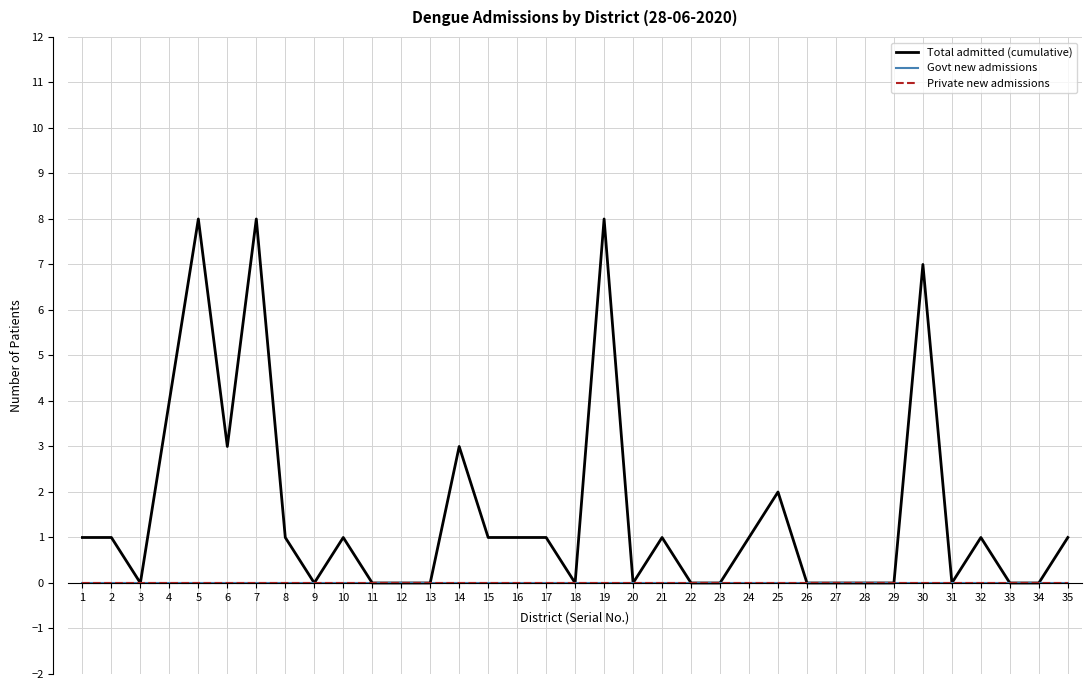

Does the chart have visible grid lines?

Yes